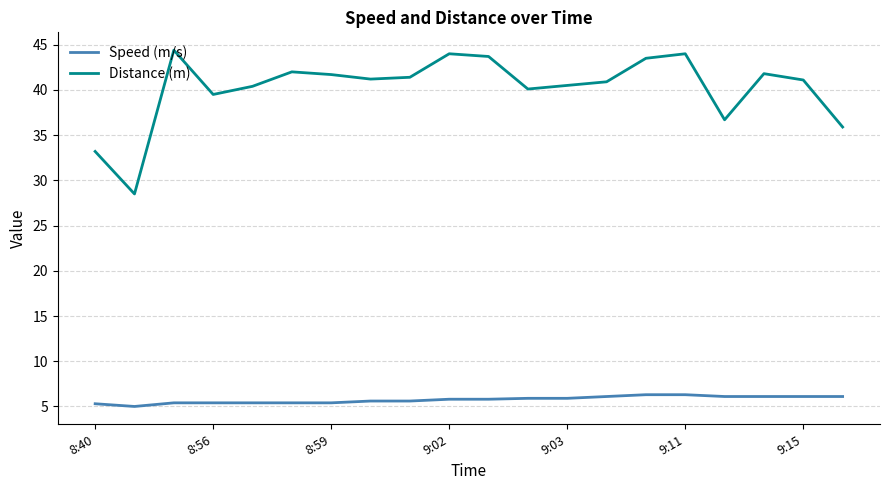

What is the smallest value displayed?

5.0